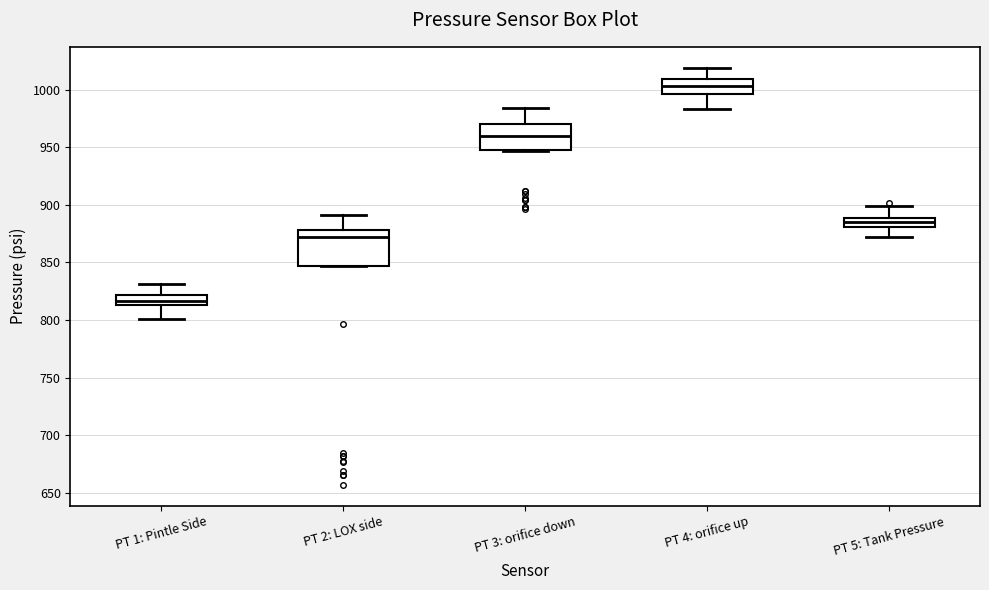

Reading left to right, transcribe this box plot: for each box, give where its median line is, the range the box spans, and where its two whiskers end, as read against the y-axis. The values are not printed on the chart, so give them approximately, as read against the axis.

PT 1: Pintle Side: median 815 (inside the box), box 815 to 820, whiskers 800 to 830
PT 2: LOX side: median 870, box 845 to 880, whiskers 845 to 890
PT 3: orifice down: median 960, box 950 to 970, whiskers 945 to 985
PT 4: orifice up: median 1005, box 995 to 1010, whiskers 985 to 1020
PT 5: Tank Pressure: median 885, box 880 to 890, whiskers 870 to 900